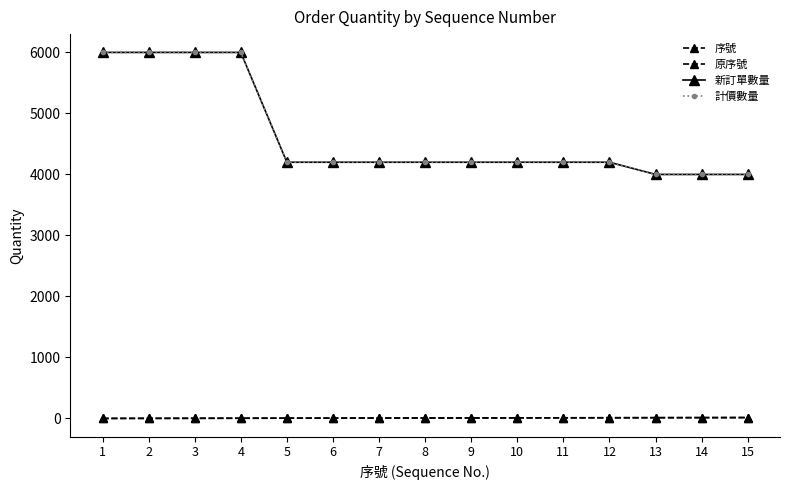

Is this an area chart (filled region under the line)?

No